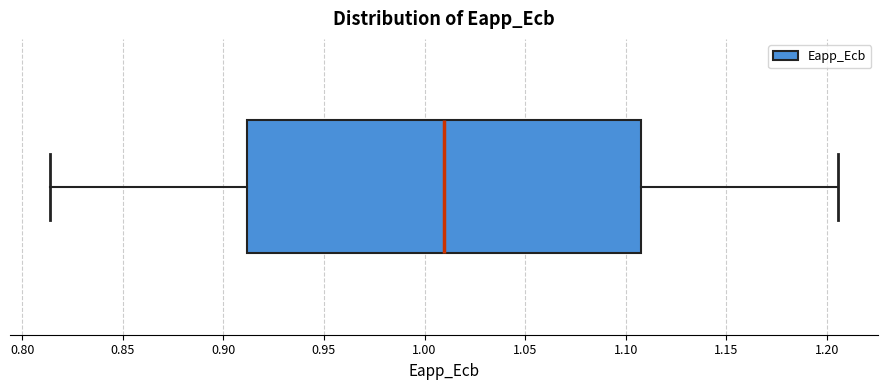

Read this box plot against the x-axis: the position of the median line, the range covered by the box, and the ends of both whiskers. The values are not printed on the chart, so give them approximately, as read against the axis.

median 1.010, box 0.910 to 1.110, whiskers 0.815 to 1.205